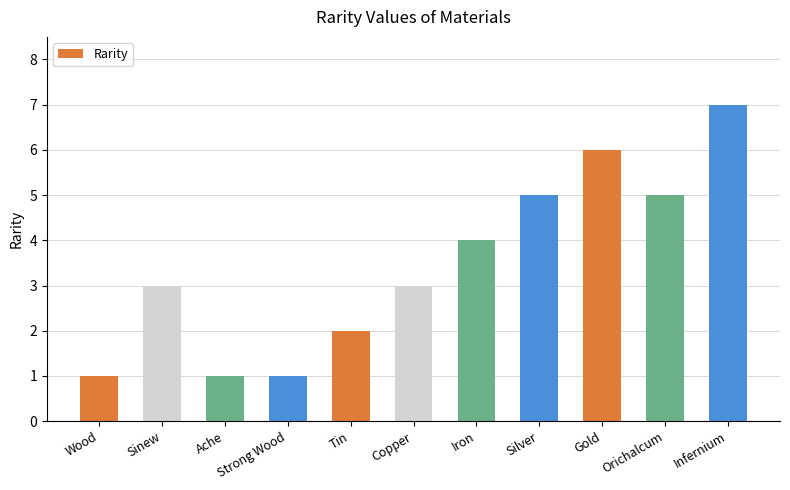

Reading left to right, what are all the values shown in this chart?

1	3	1	1	2	3	4	5	6	5	7